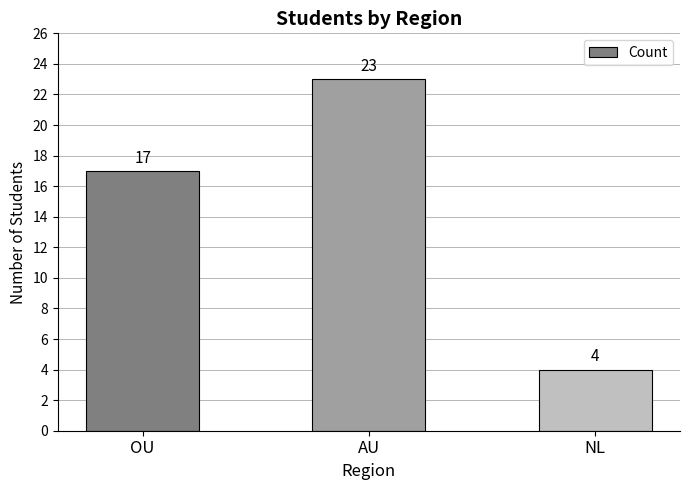

Reading left to right, list all the values displayed in this chart.

OU=17	AU=23	NL=4